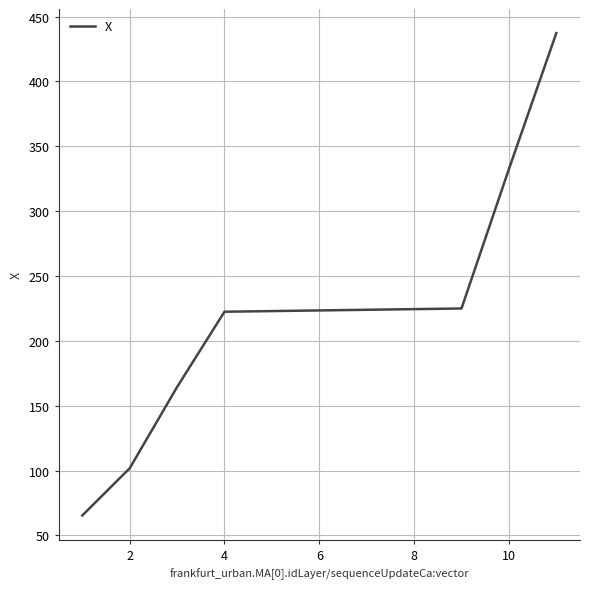

What is the maximum value shown in the chart?

437.2